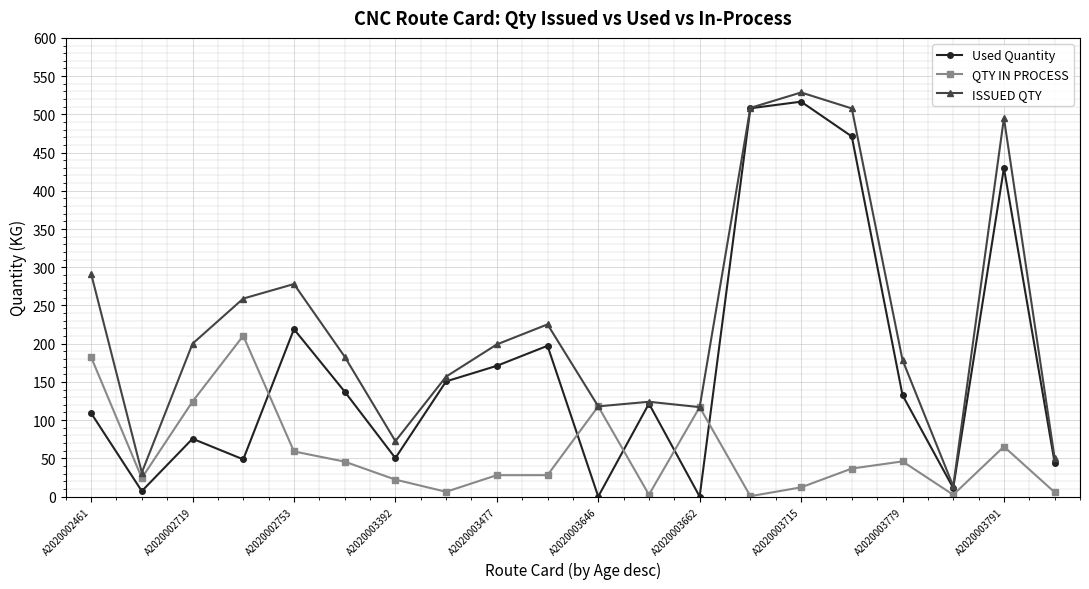

How many lines are shown in the chart?

3